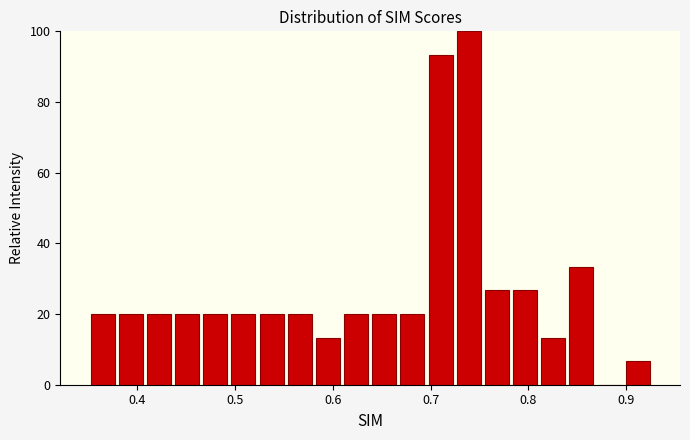

Around what value on the x-axis is the tallest bar? Give the approximate position of its centre, as read against the axis.

0.74